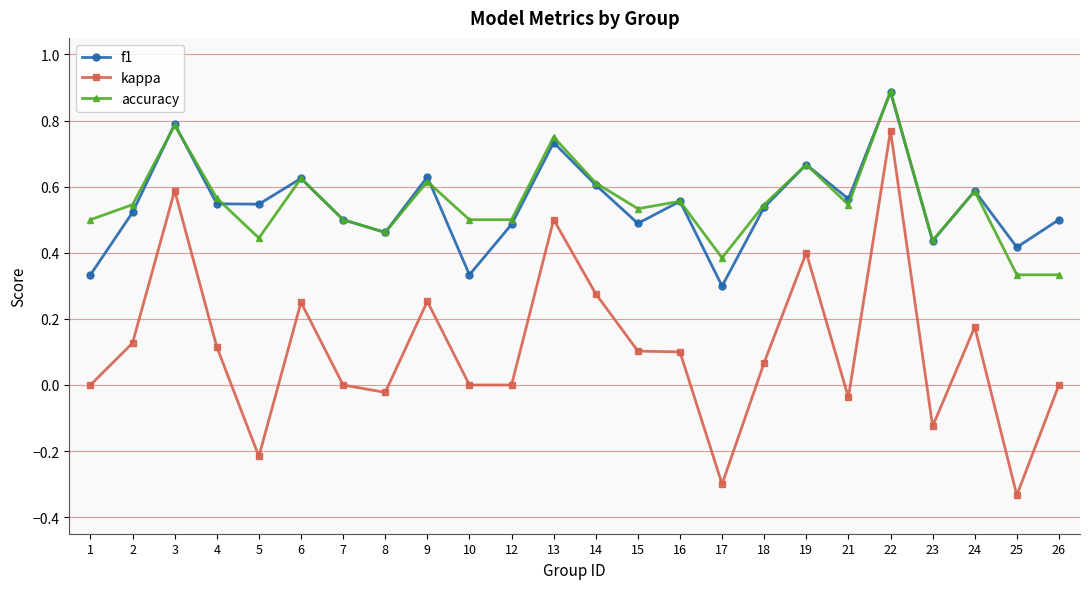

At 17, list the series in order from smallest to largest.

kappa, f1, accuracy